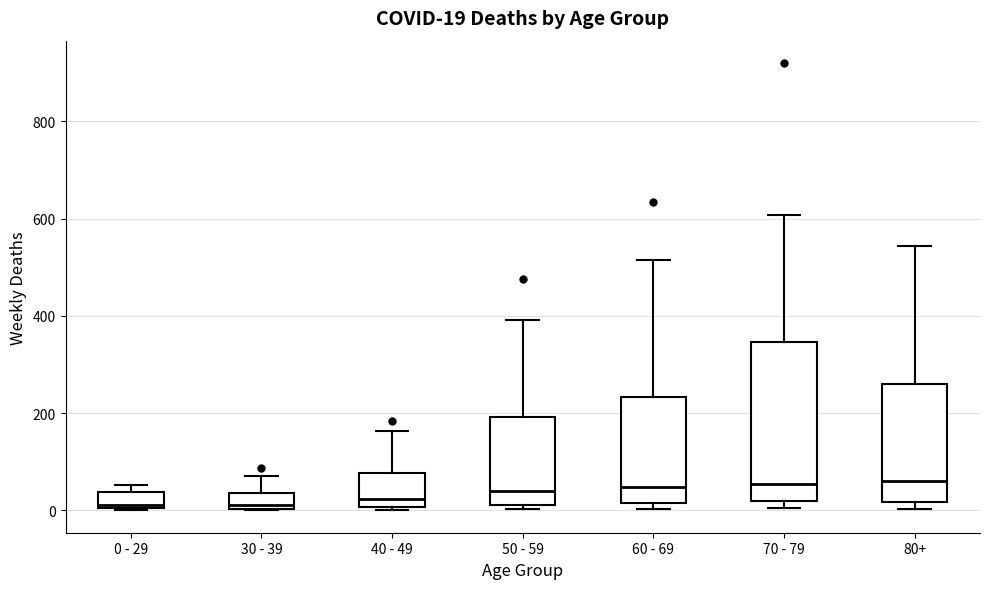

Comparing the boxes themselves (not the whiskers), which one is the tallest?

70 - 79